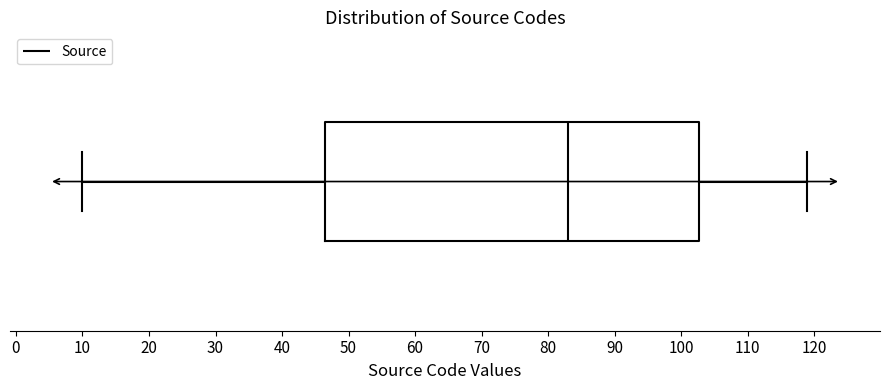

Where is the left edge of the box on the x-axis? The values are not printed on the chart, so give them approximately, as read against the axis.

47